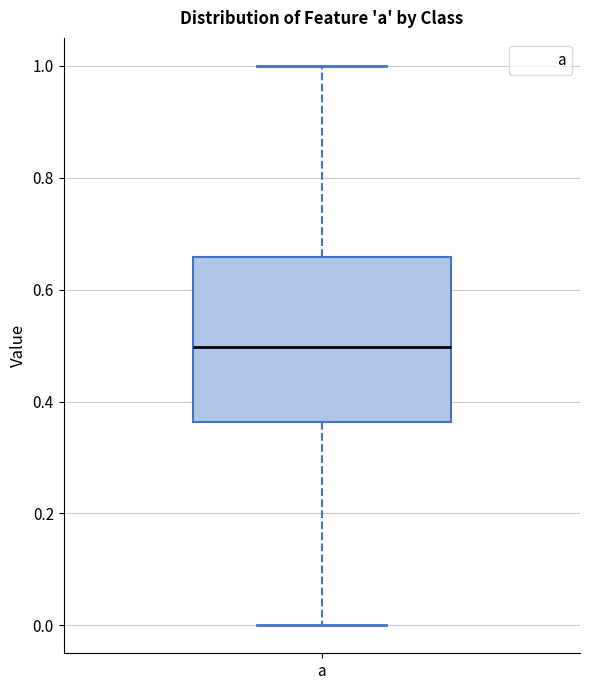

Transcribe this box plot: give where the median line is, the range the box spans, and where the two whiskers end, as read against the y-axis. The values are not printed on the chart, so give them approximately, as read against the axis.

median 0.50, box 0.36 to 0.66, whiskers 0.00 to 1.00